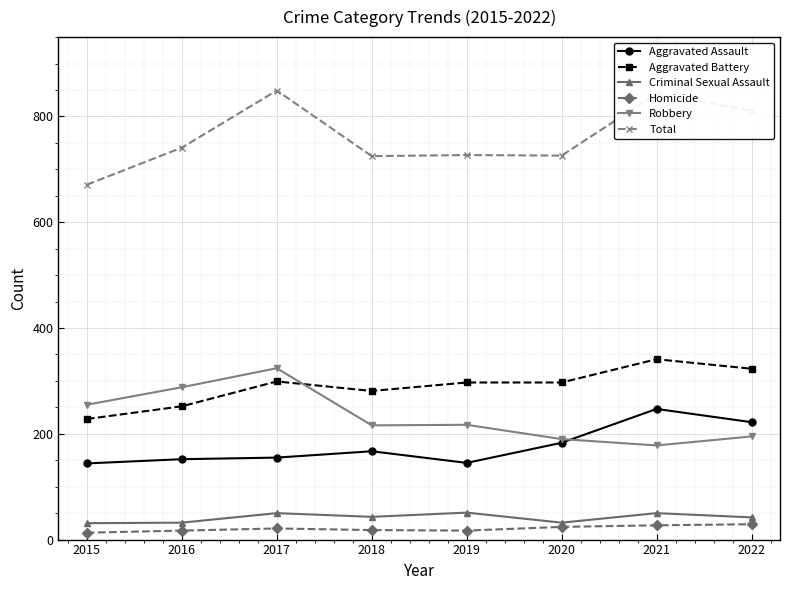

In Aggravated Assault, how many points are higher than both neighbors (excluding endpoints)?

2